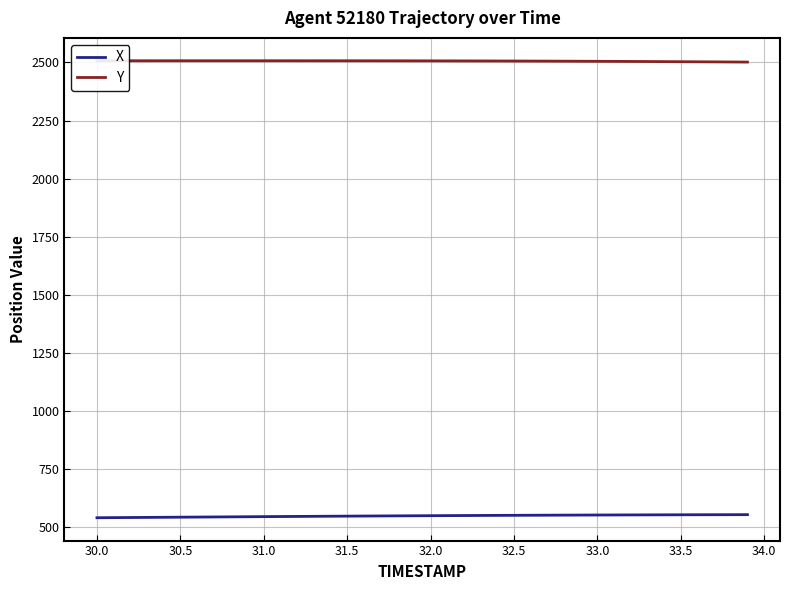

True or false: Y and X cross at least once.

False